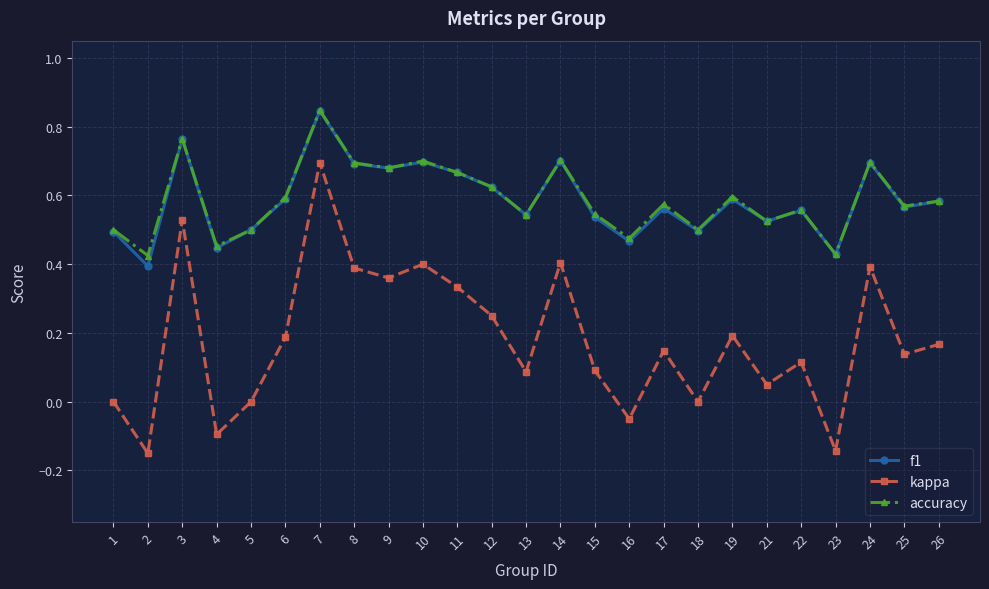

At how many categories does at least one series exceed 0?

25